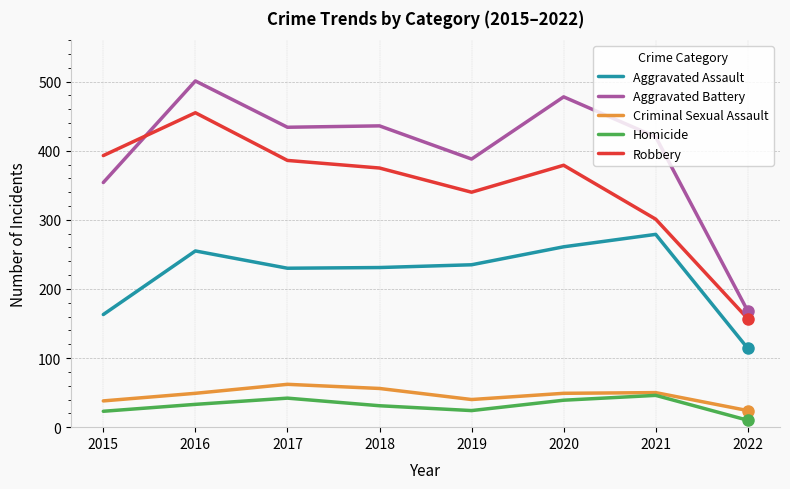

Is it true that Criminal Sexual Assault equals 56 at 2018?

True